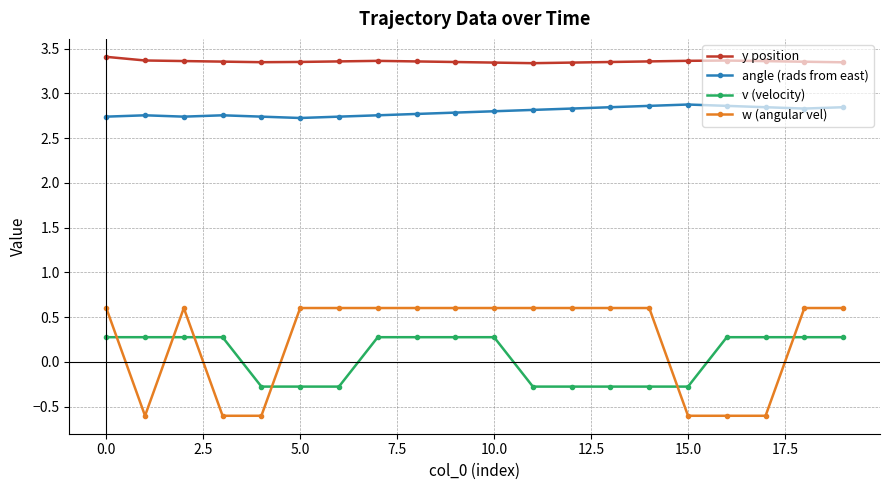

True or false: angle (rads from east) has more than 2 interior local peaks.

True